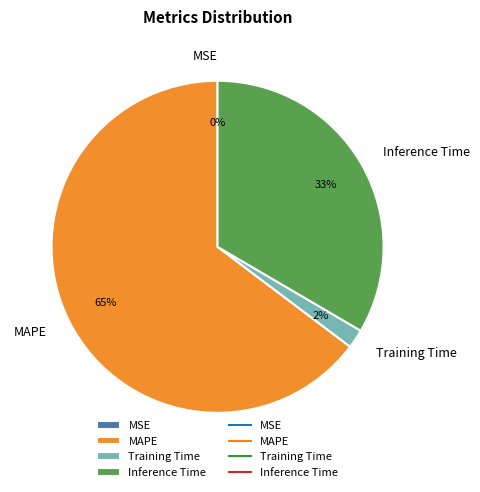

The MAPE slice represents 51% of the pie. True or false?

False